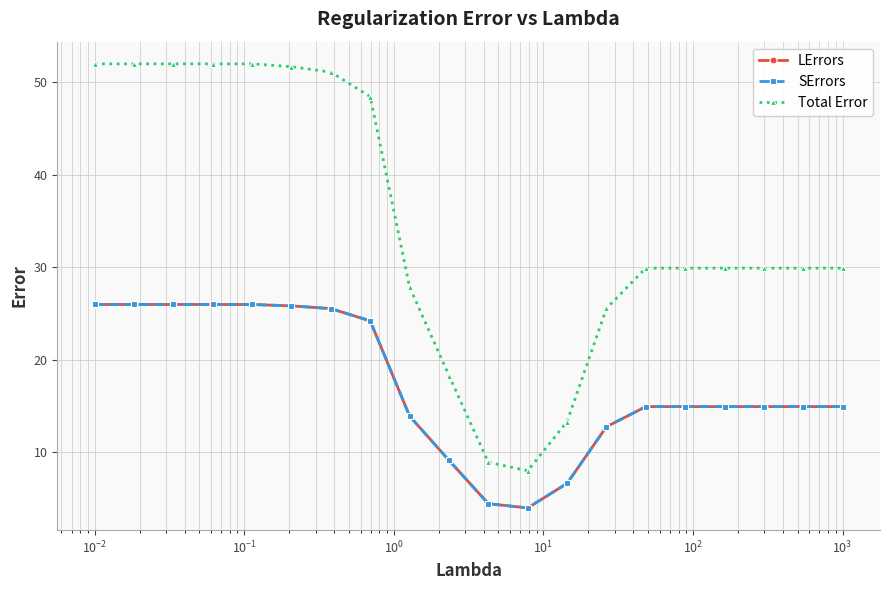

What is the value of the LErrors point at the 11th from the left?

4.5